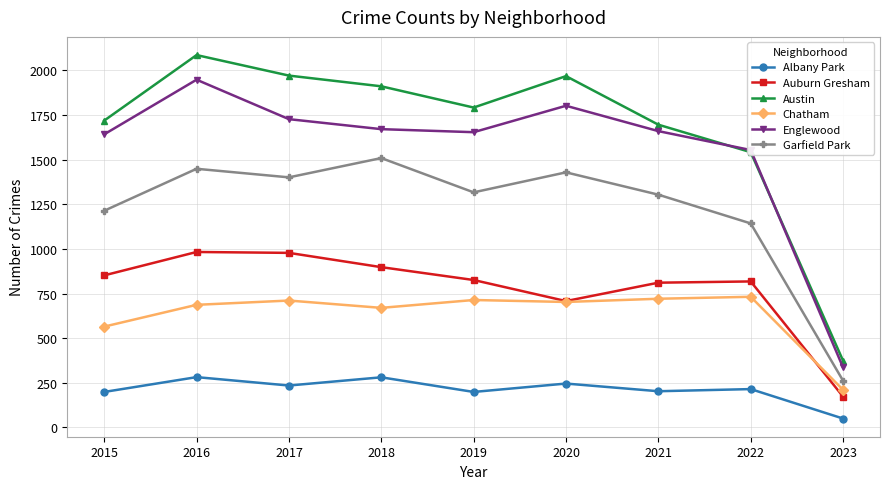

True or false: Chatham and Austin intersect in this chart.

False